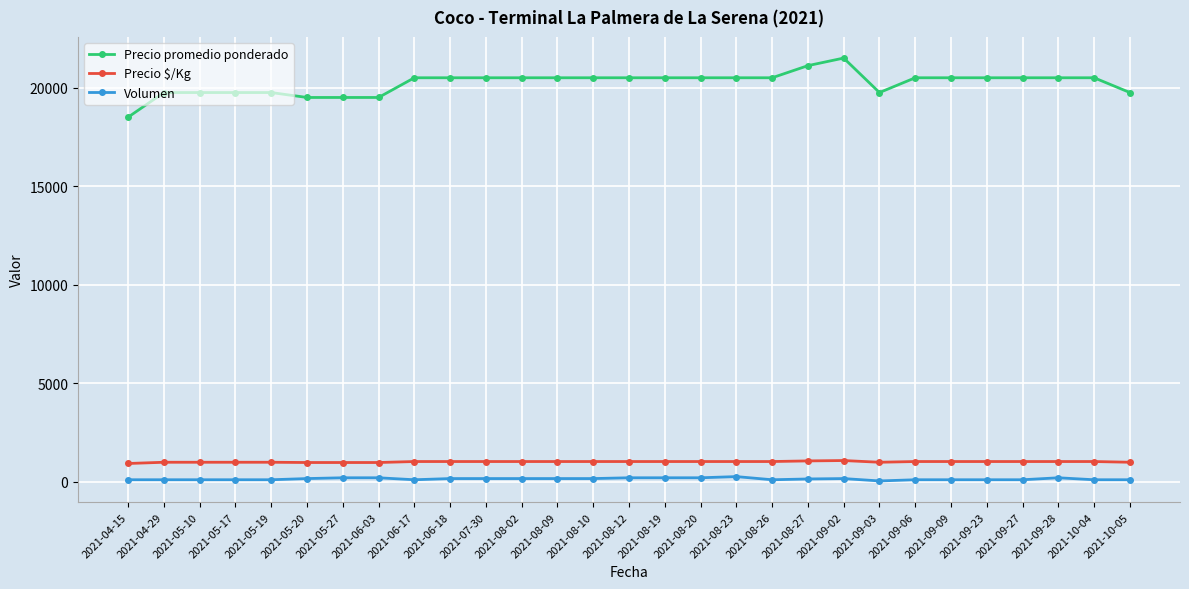

What is the sum of the Precio $/Kg values at 2021-08-12 and 2021-08-23?

2050